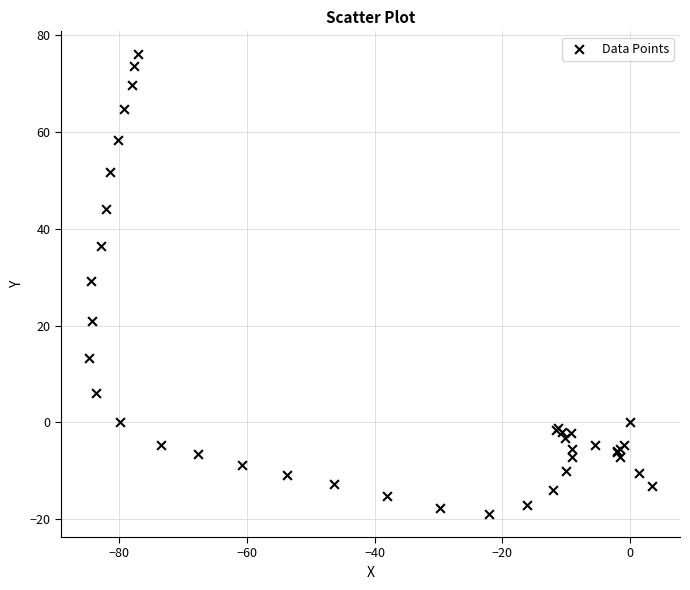

What Y value in the scatter plot is closest to 28?

29.3